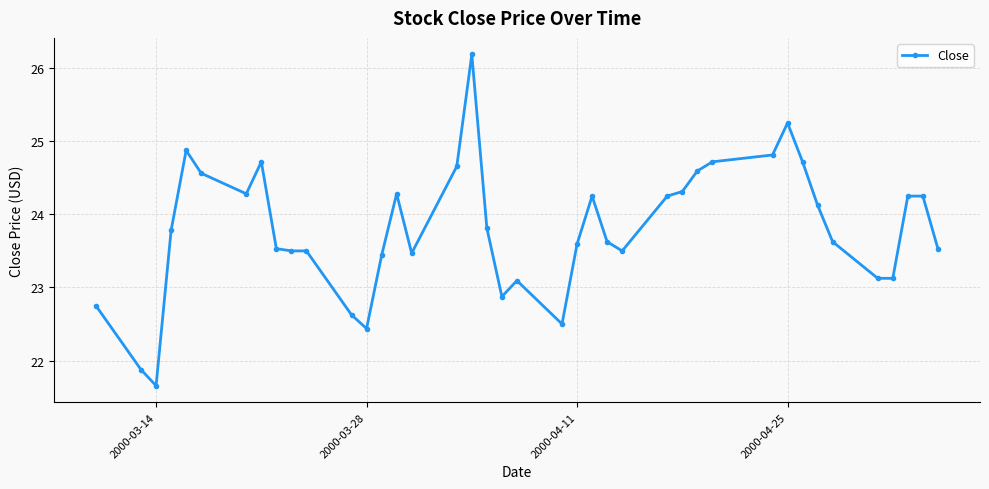

What is the value of the 17th point from the left?

24.7